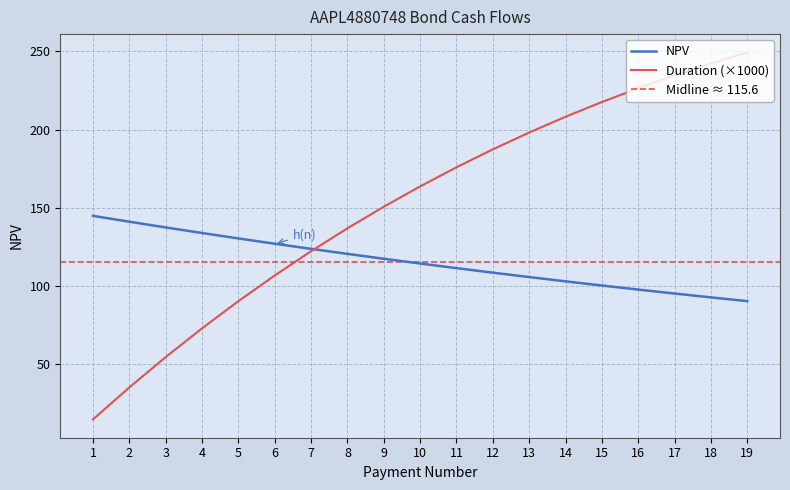

What is the minimum value shown in the chart?

14.7